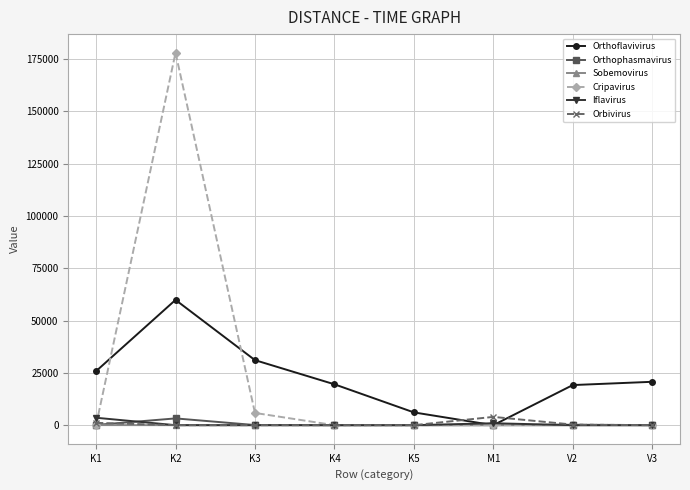

Is the value of Orthoflavivirus at K5 greater than the value of Iflavirus at K4?

Yes